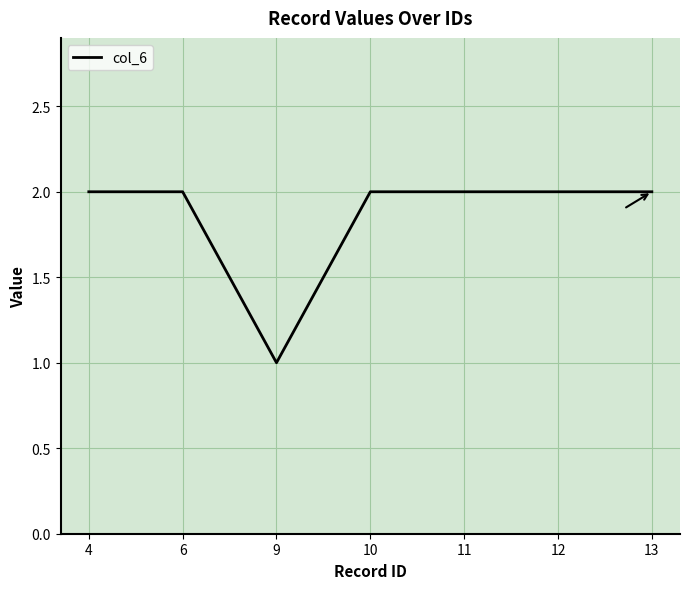

Count the number of data series in this chart.

1